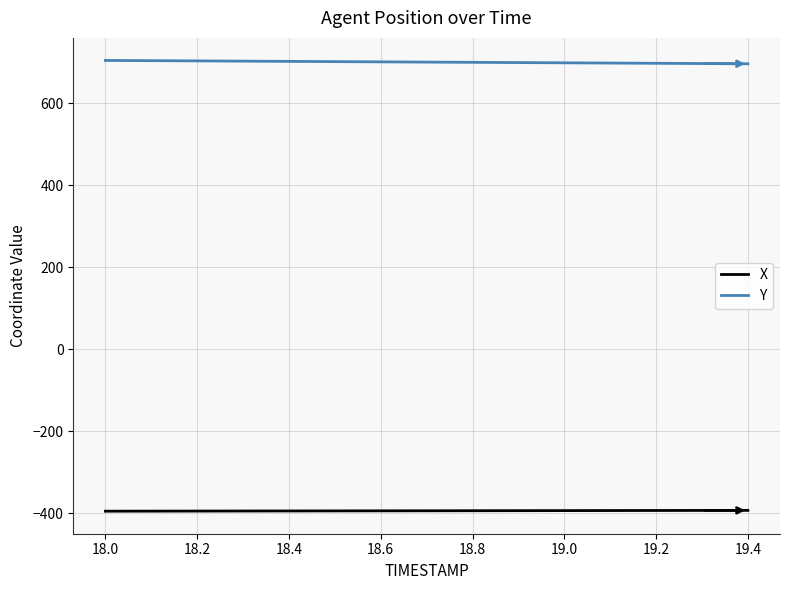

True or false: Y and X cross at least once.

False